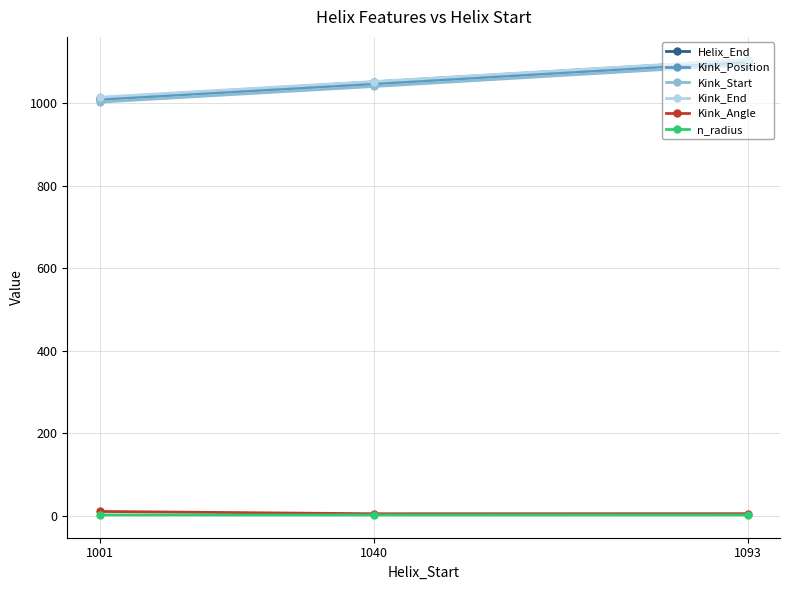

How many data points in Helix_End are less than 1052?

1